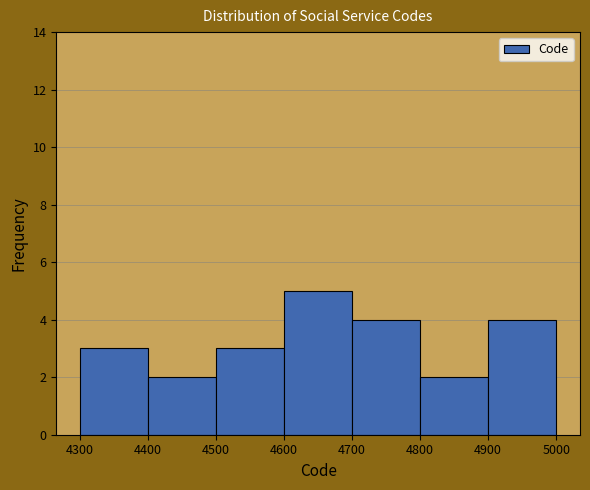

What is the height of the bar covering 4400 to 4500 on the x-axis? The values are not printed on the chart, so give them approximately, as read against the axis.

2